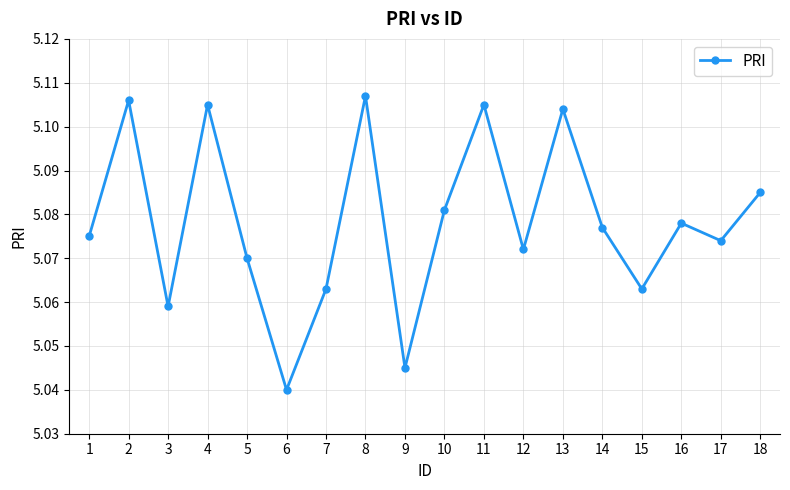

Between 4 and 14, which is larger?

4